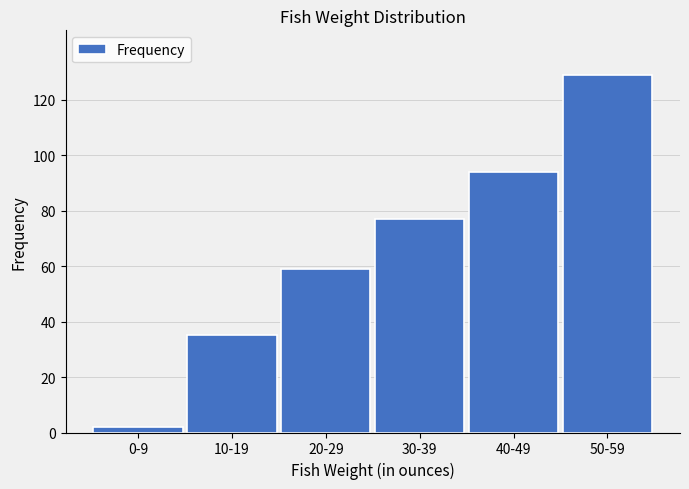

Reading left to right, what are all the values shown in this chart?

0-9=2	10-19=35	20-29=59	30-39=77	40-49=94	50-59=129